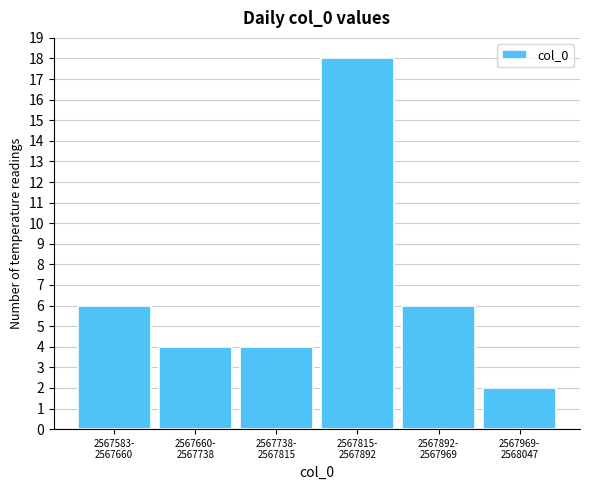

Reading left to right, what are all the values shown in this chart?

6	4	4	18	6	2